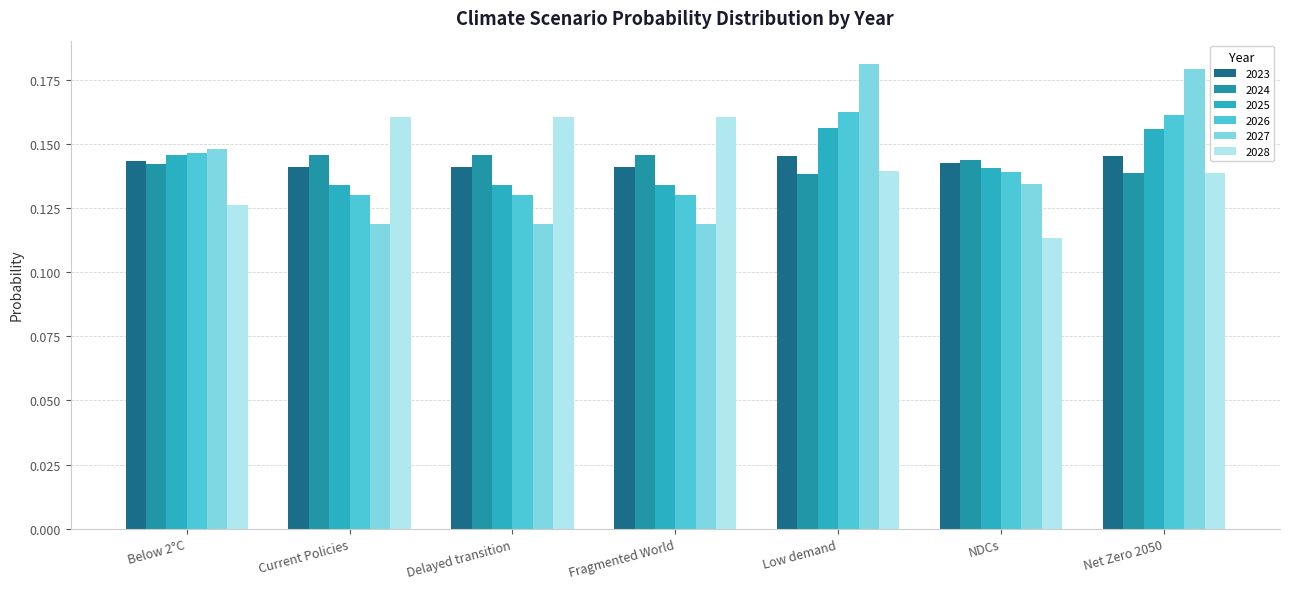

What are all the series names shown in the legend?

2023, 2024, 2025, 2026, 2027, 2028